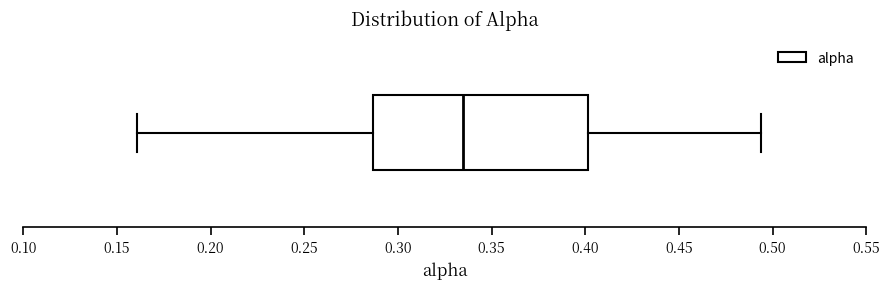

Transcribe this box plot: give where the median line is, the range the box spans, and where the two whiskers end, as read against the x-axis. The values are not printed on the chart, so give them approximately, as read against the axis.

median 0.335, box 0.285 to 0.400, whiskers 0.160 to 0.495